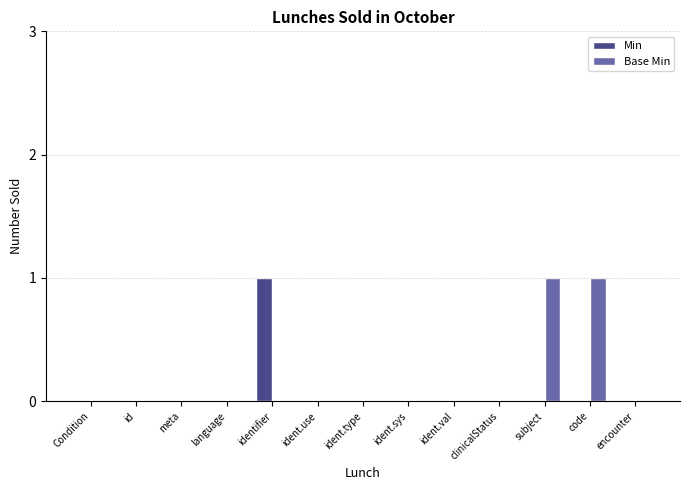

Reading left to right, what are all the values shown in this chart?

Min: 0	0	0	0	1	0	0	0	0	0	0	0	0
Base Min: 0	0	0	0	0	0	0	0	0	0	1	1	0